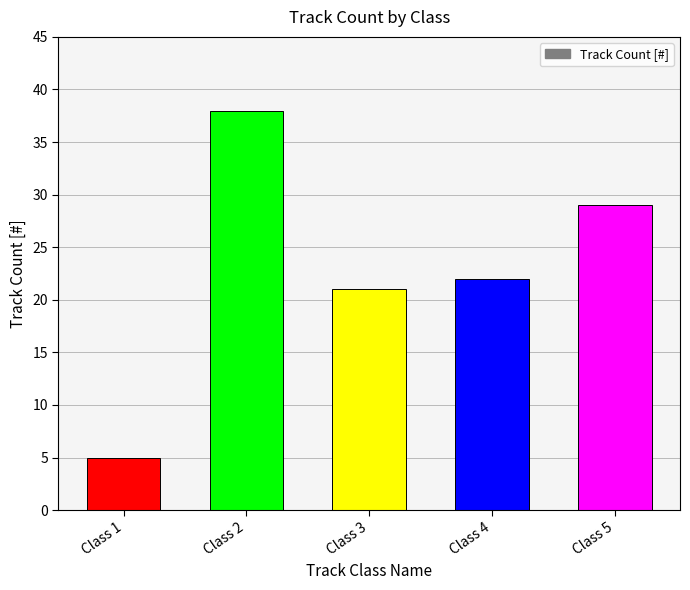

What is the sum of the values at Class 4 and Class 5?

51